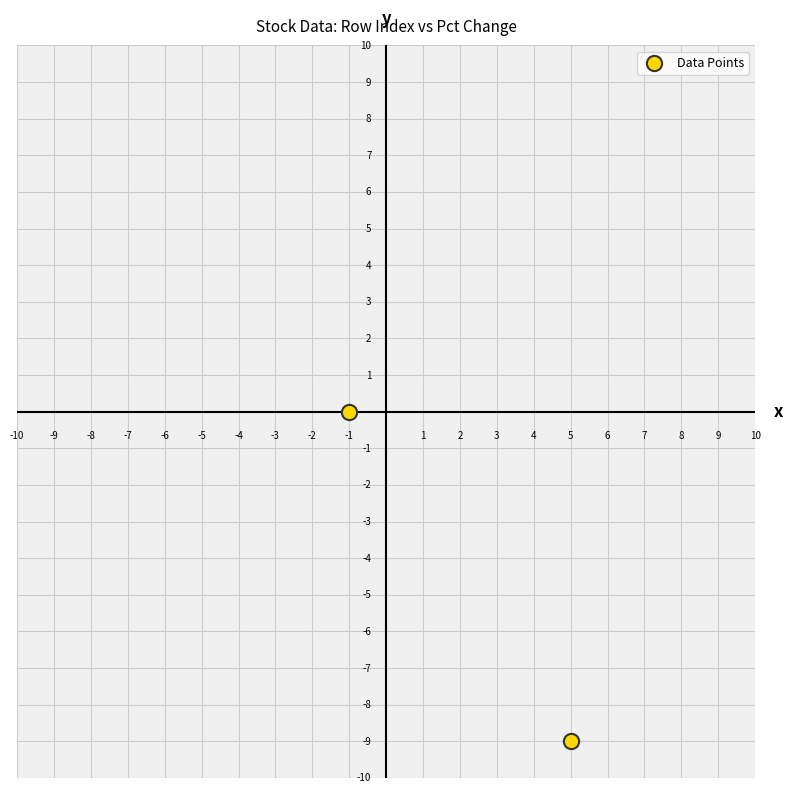

What is the range of X values (max minus min)?

6